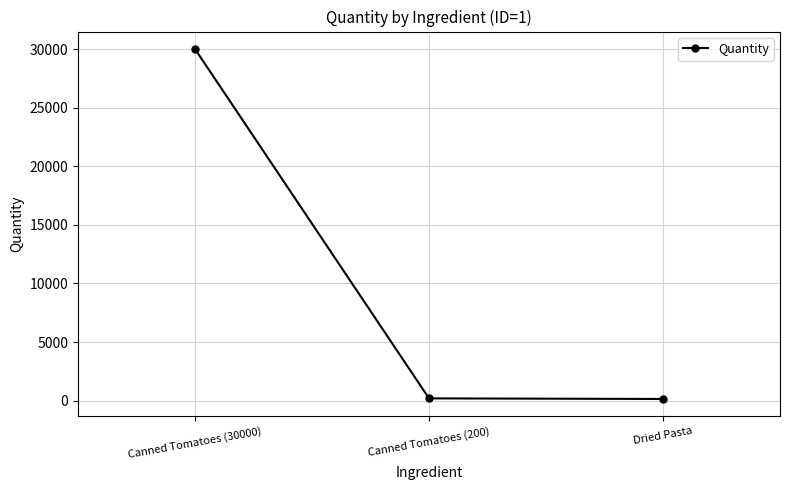

What is the ratio of the value at Canned Tomatoes (30000) to the value at Canned Tomatoes (200)?

150.0